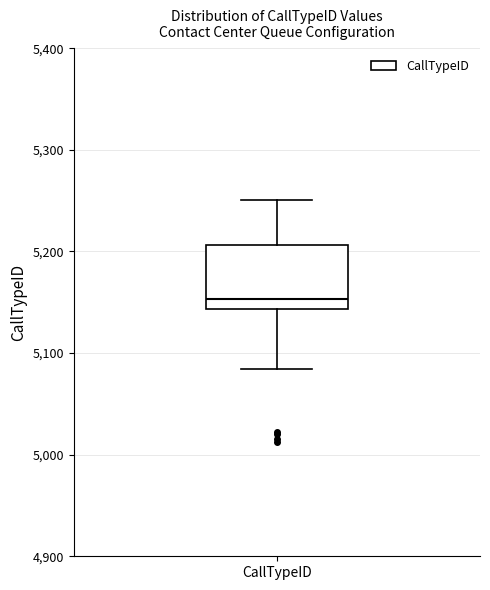

Where is the upper edge of the box for CallTypeID on the y-axis? The values are not printed on the chart, so give them approximately, as read against the axis.

5210